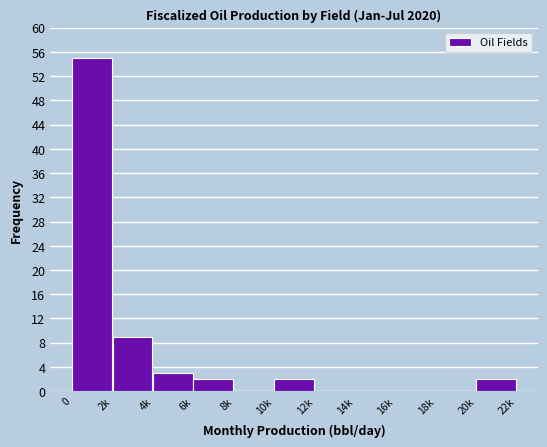

Reading left to right, extract all data points from this chart.

0=55	2k=9	4k=3	6k=2	8k=0	10k=2	12k=0	14k=0	16k=0	18k=0	20k=2